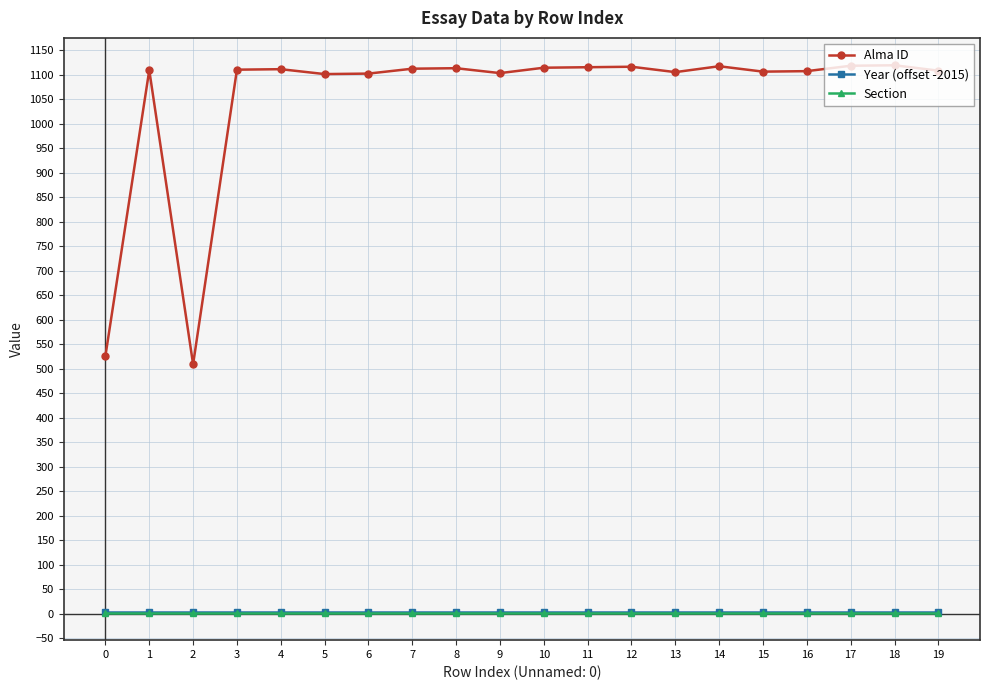

How many lines are shown in the chart?

3